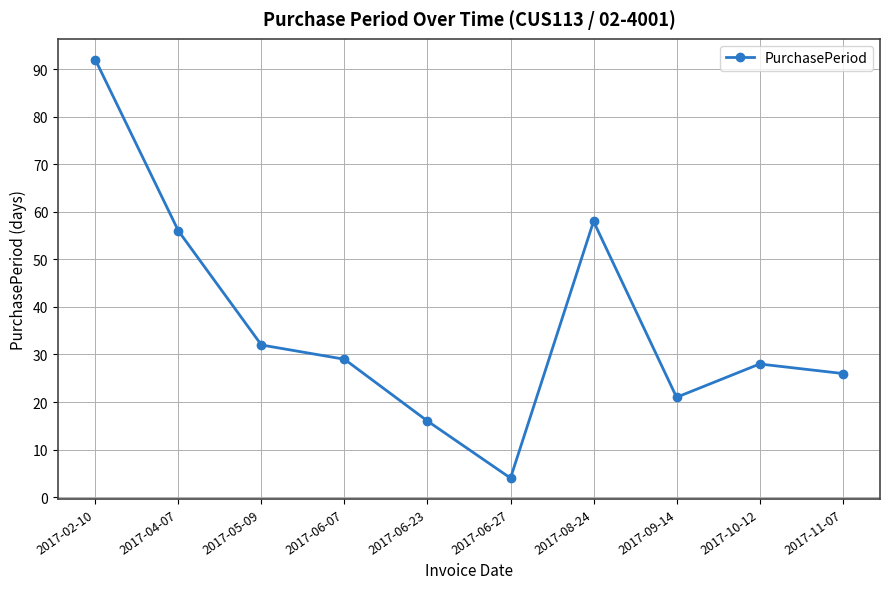

What is the label of the 5th point from the left?

2017-06-23